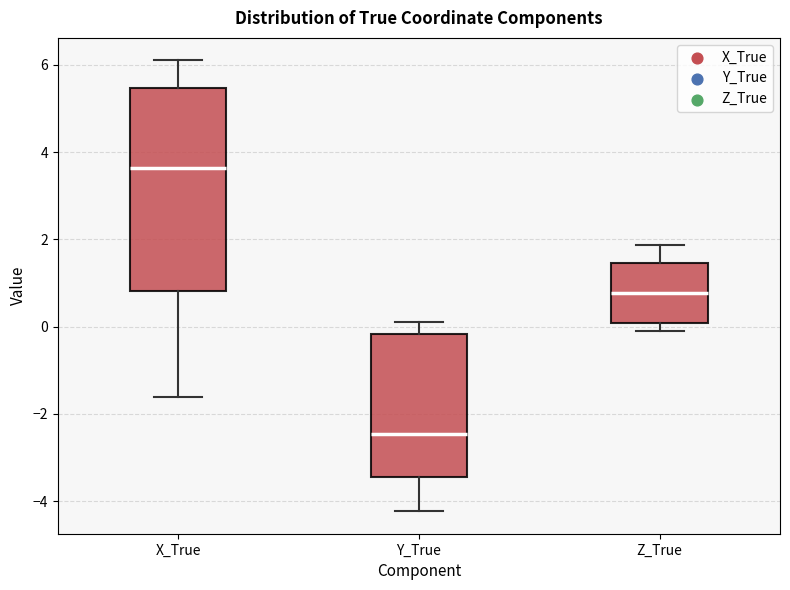

Which box has the highest median line?

X_True